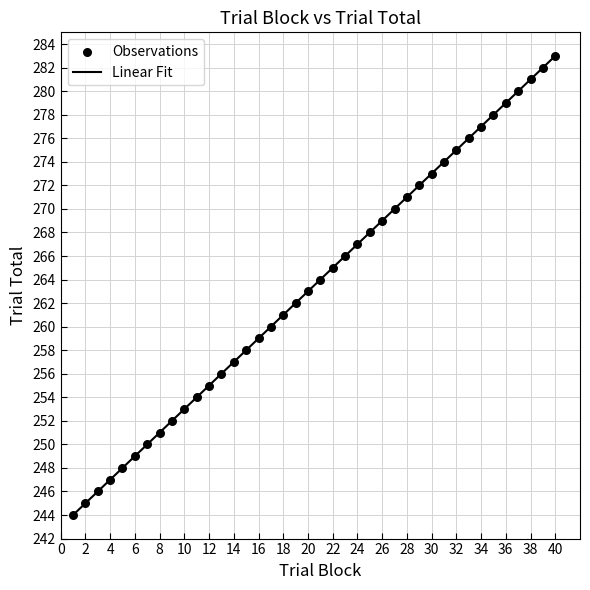

Count the number of points in this scatter plot.

40